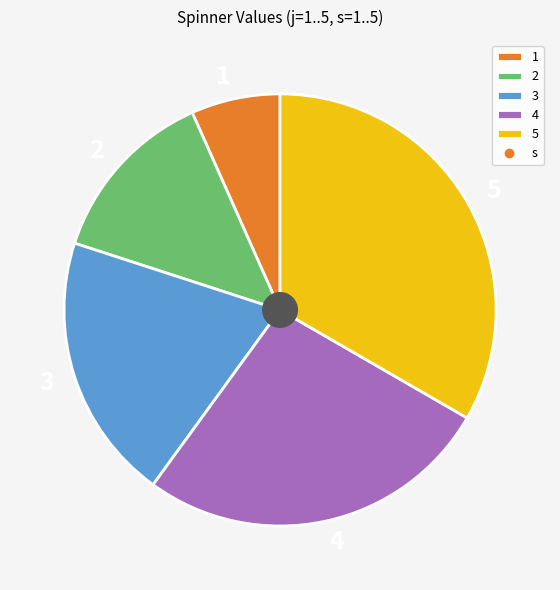

Which has a higher value, 3 or 5?

5